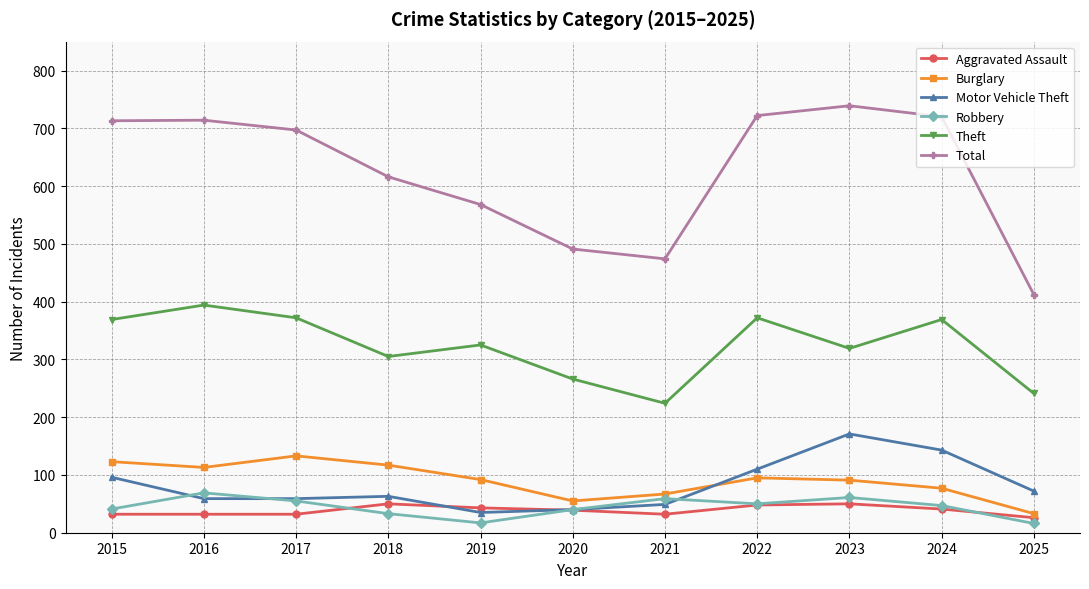

At how many categories does at least one series exceed 657?

6